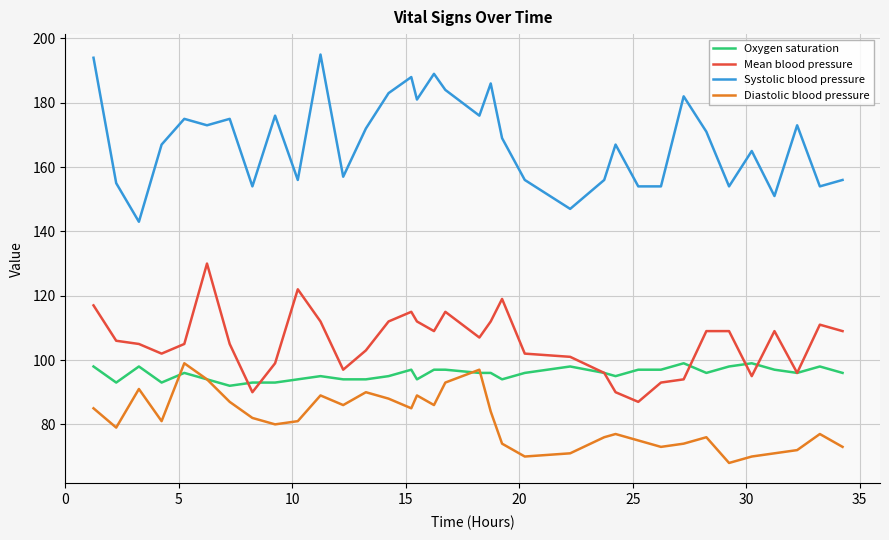

Reading right to left, transcribe all the data shown in this chart.

Oxygen saturation: 96	98	96	97	99	98	96	99	97	97	95	96	98	96	94	96	96	97	97	94	97	95	94	94	95	94	93	93	92	94	96	93	98	93	98
Mean blood pressure: 109	111	96	109	95	109	109	94	93	87	90	96	101	102	119	112	107	115	109	112	115	112	103	97	112	122	99	90	105	130	105	102	105	106	117
Systolic blood pressure: 156	154	173	151	165	154	171	182	154	154	167	156	147	156	169	186	176	184	189	181	188	183	172	157	195	156	176	154	175	173	175	167	143	155	194
Diastolic blood pressure: 73	77	72	71	70	68	76	74	73	75	77	76	71	70	74	84	97	93	86	89	85	88	90	86	89	81	80	82	87	94	99	81	91	79	85